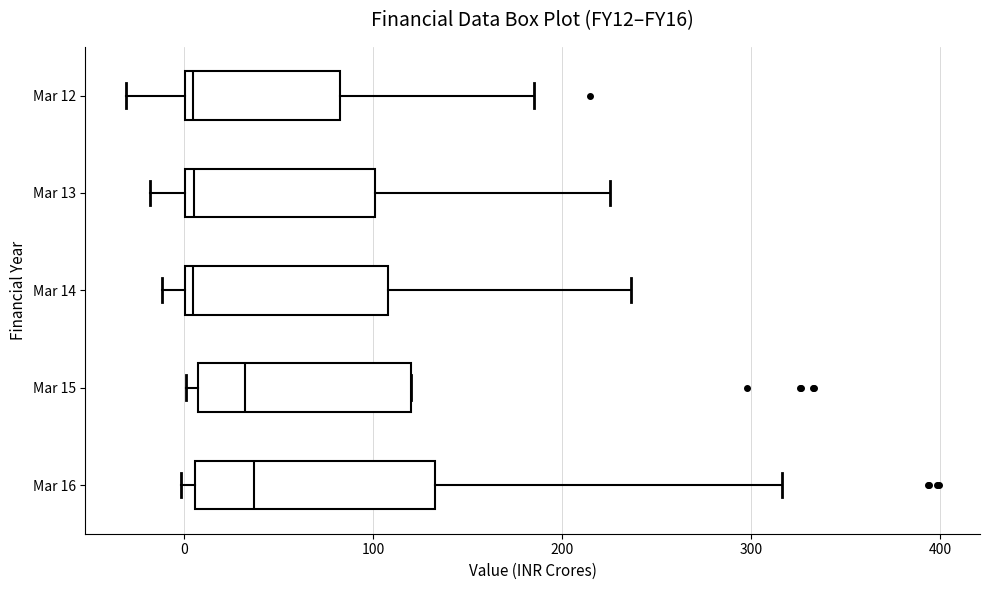

Which box is the widest, from its left edge to its right edge?

Mar 16